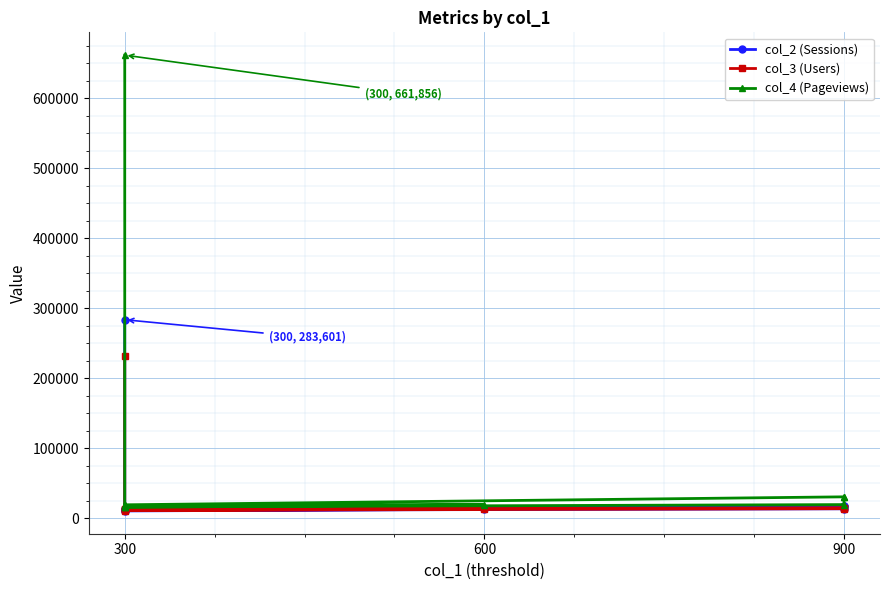

How many data points in col_4 (Pageviews) are less than 19158?

5